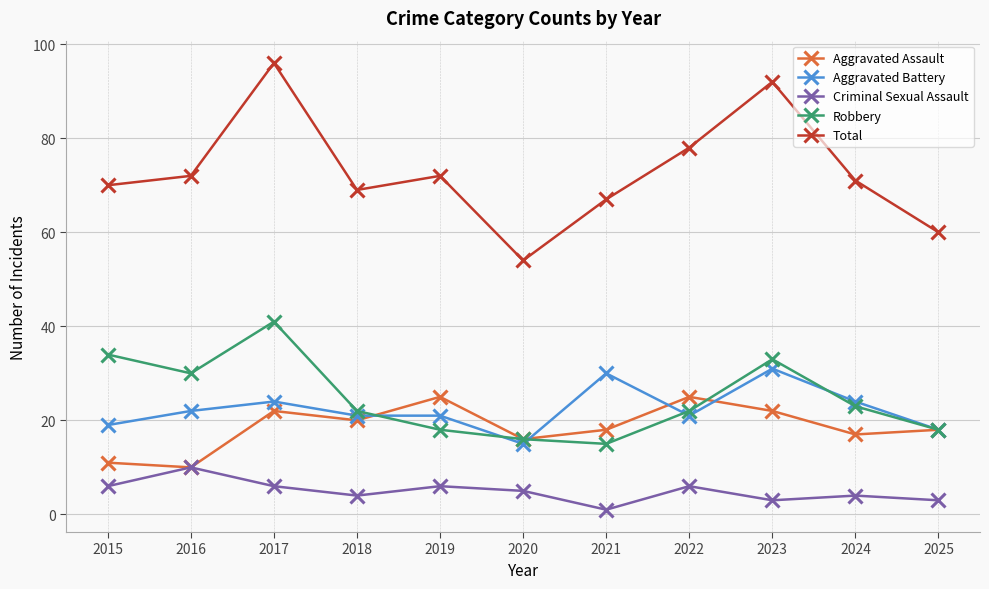

What is the smallest value displayed?

1